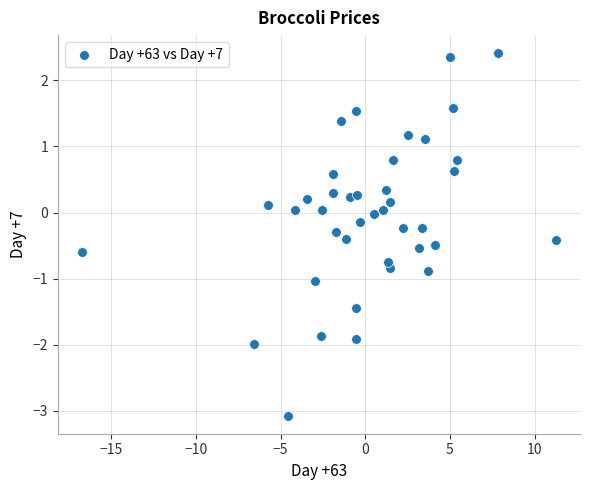

What is the range of Y values (max minus min)?

5.5